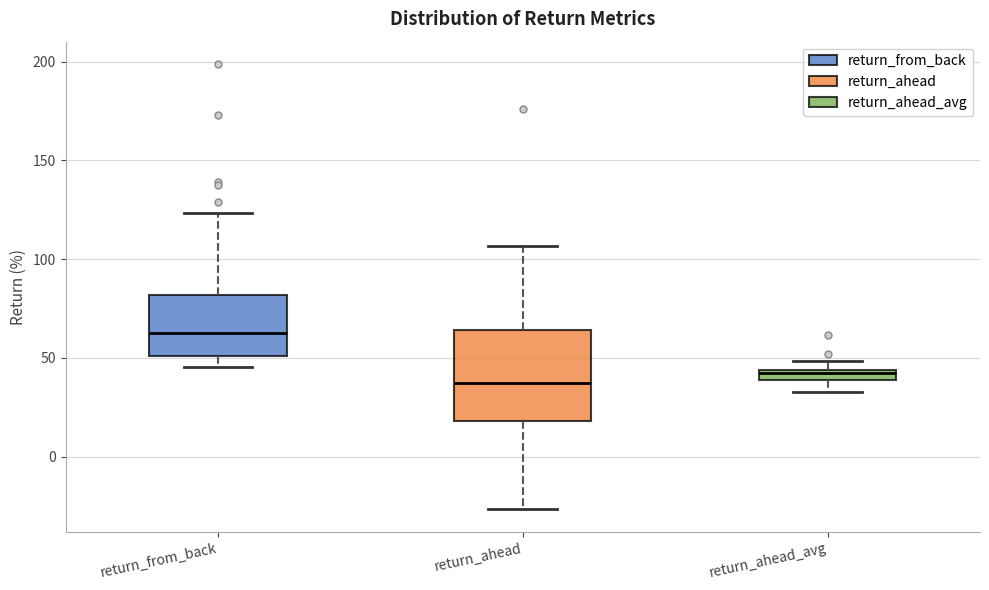

Which box is the tallest, from its lower edge to its upper edge?

return_ahead